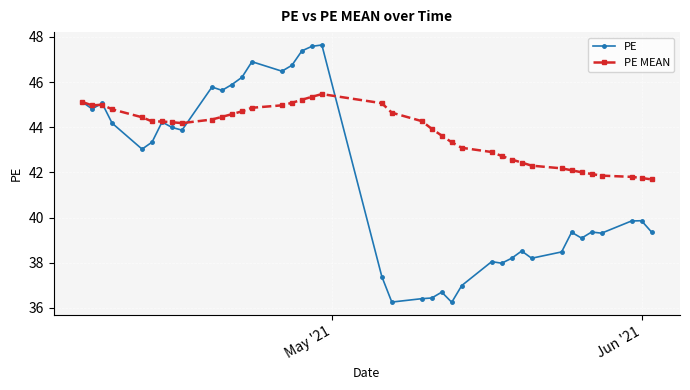

List the series in order of their overall mean, lowest first.

PE, PE MEAN